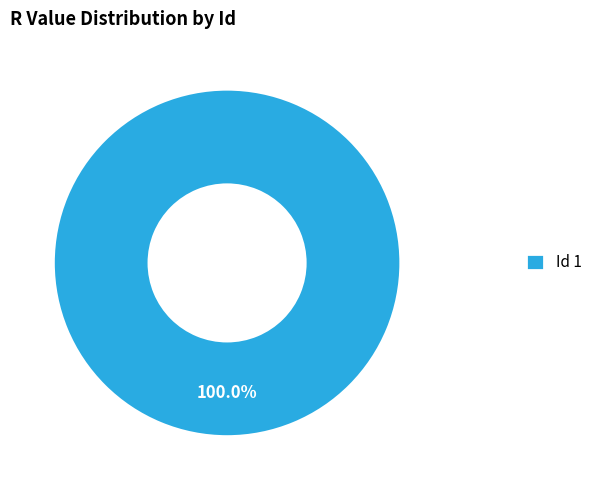

Rank the categories by value from lowest to highest.

Id 1